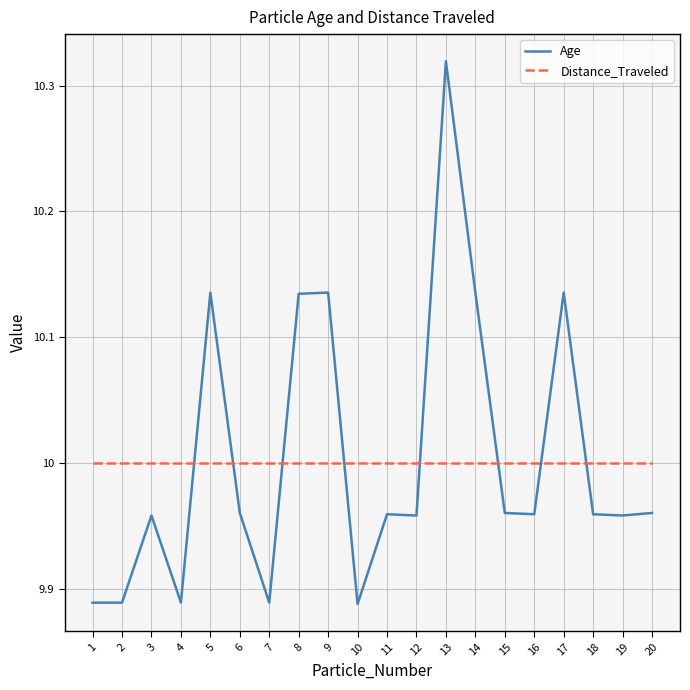

Which series has the largest range (max minus min)?

Age